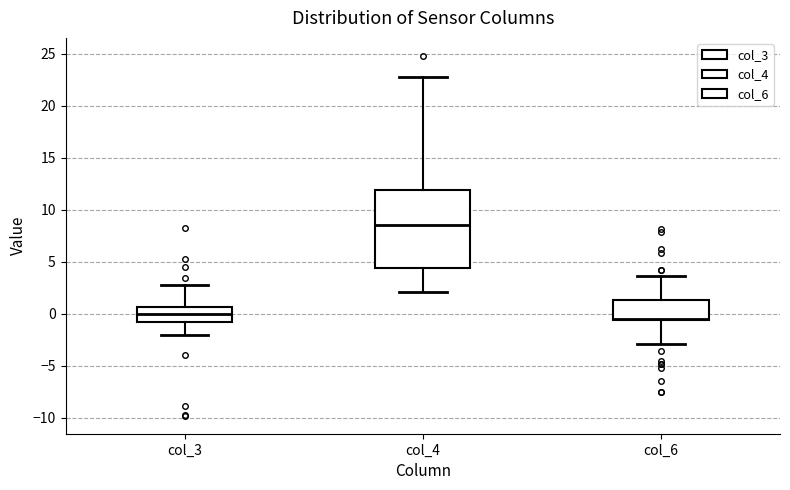

Reading left to right, transcribe this box plot: for each box, give where its median line is, the range the box spans, and where its two whiskers end, as read against the y-axis. The values are not printed on the chart, so give them approximately, as read against the axis.

col_3: median 0.0, box -1.0 to 0.5, whiskers -2.0 to 2.5
col_4: median 8.5, box 4.5 to 12.0, whiskers 2.0 to 23.0
col_6: median -0.5 (just above the box's lower edge), box -0.5 to 1.5, whiskers -3.0 to 3.5